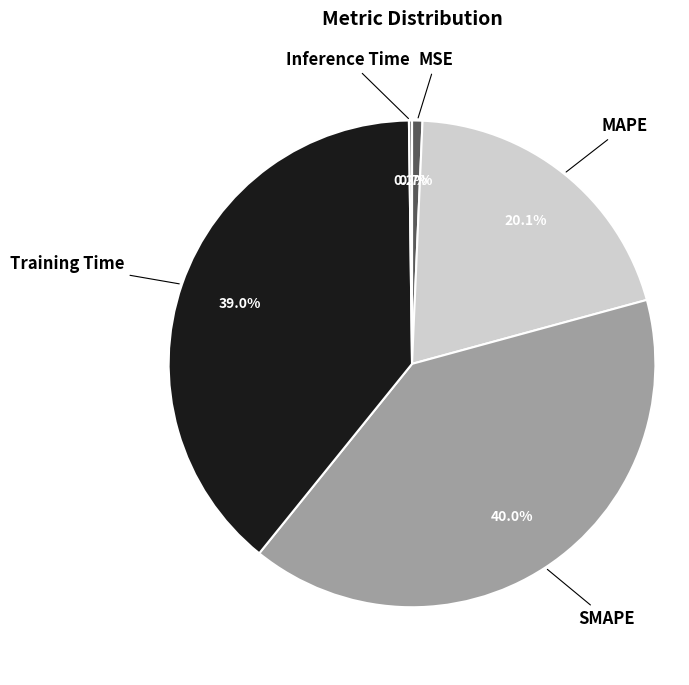

Does any single category account for the majority?

No